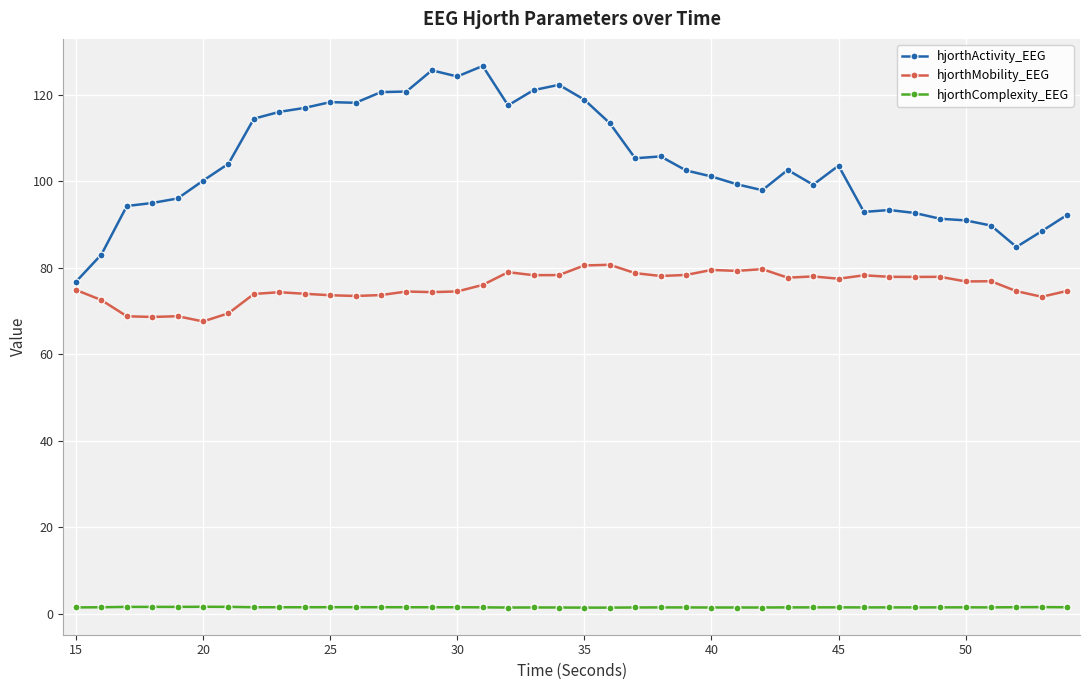

What is the sum of all hjorthActivity_EEG values?

4177.9